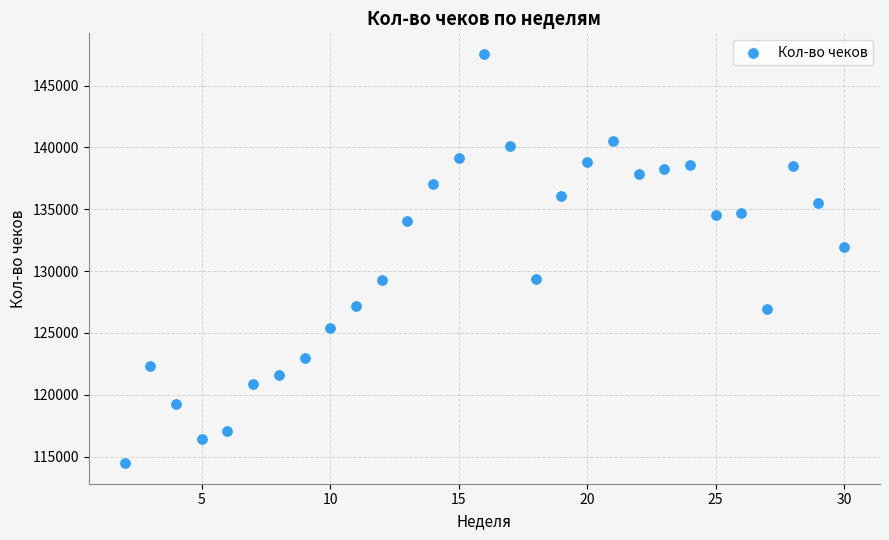

What is the range of X values (max minus min)?

28